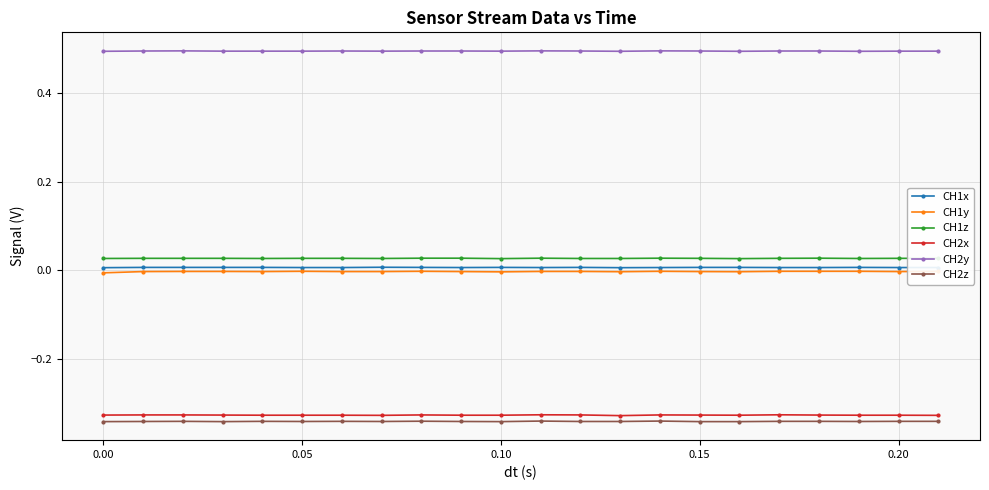

True or false: CH2z and CH1y intersect in this chart.

False